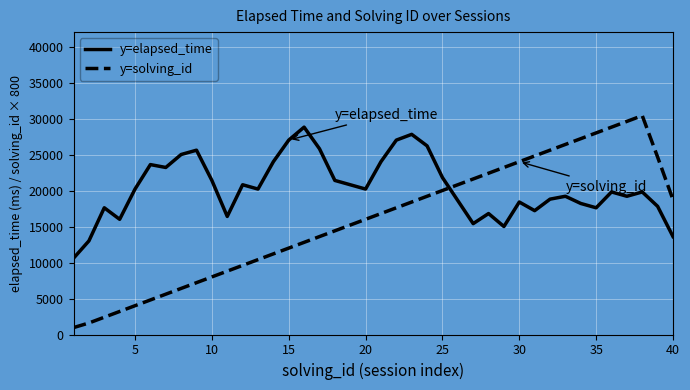

True or false: y=solving_id and y=elapsed_time cross at least once.

True